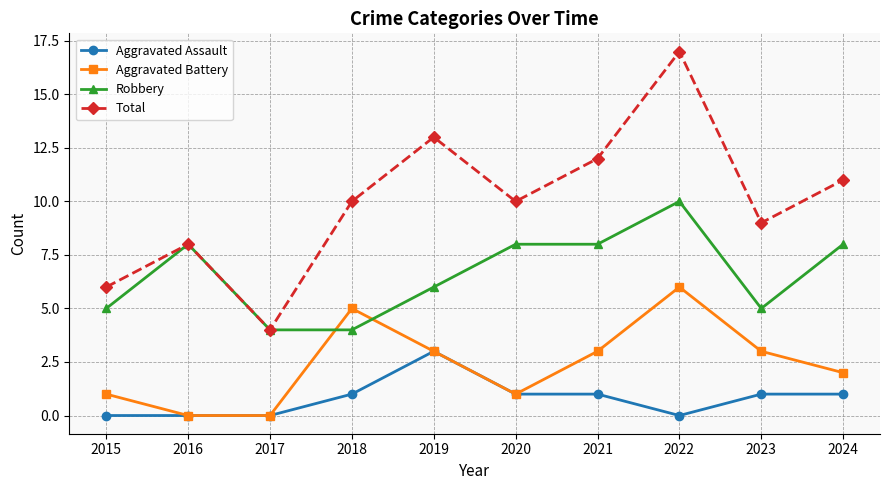

Is the value of Aggravated Assault at 2021 greater than the value of Aggravated Battery at 2017?

Yes